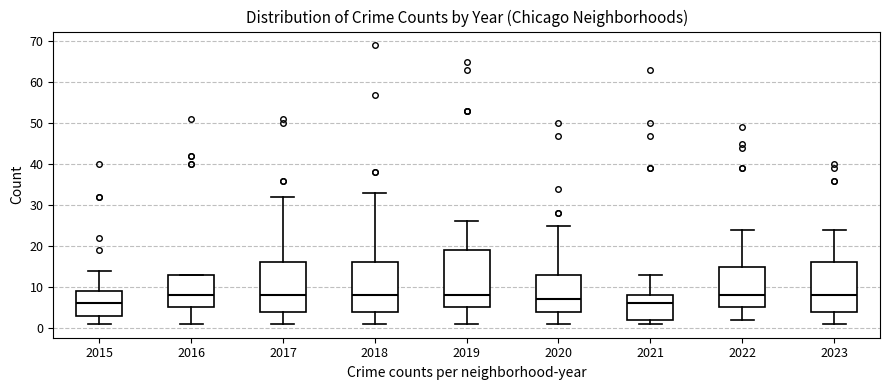

Where is the upper edge of the box at x = 2016 on the y-axis? The values are not printed on the chart, so give them approximately, as read against the axis.

13